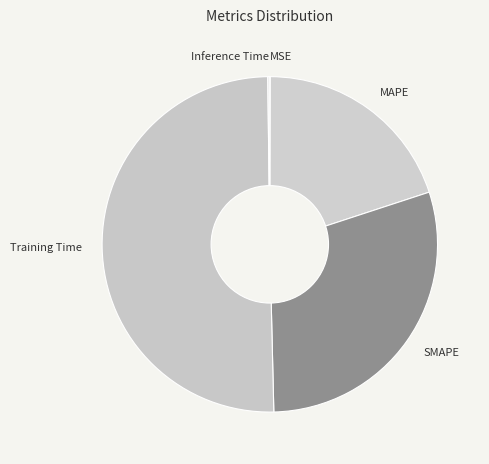

Which category has the biggest portion of the pie?

Training Time